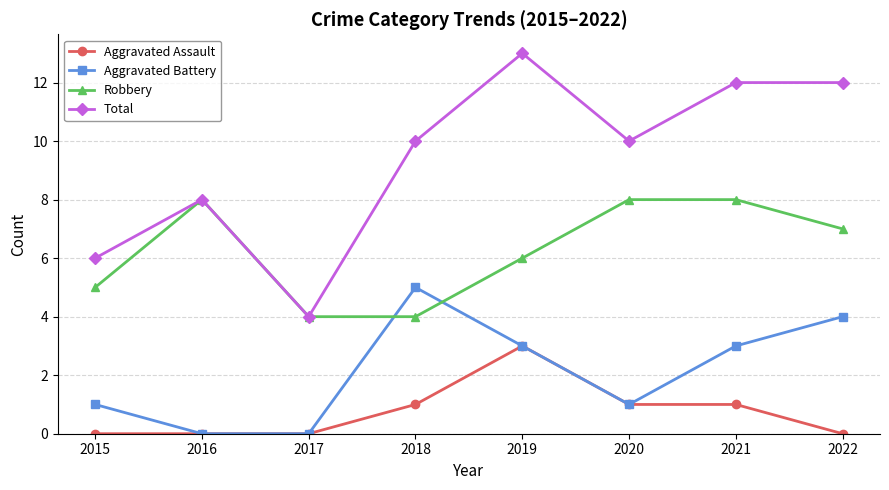

What value does the Aggravated Assault series have at 2020?

1